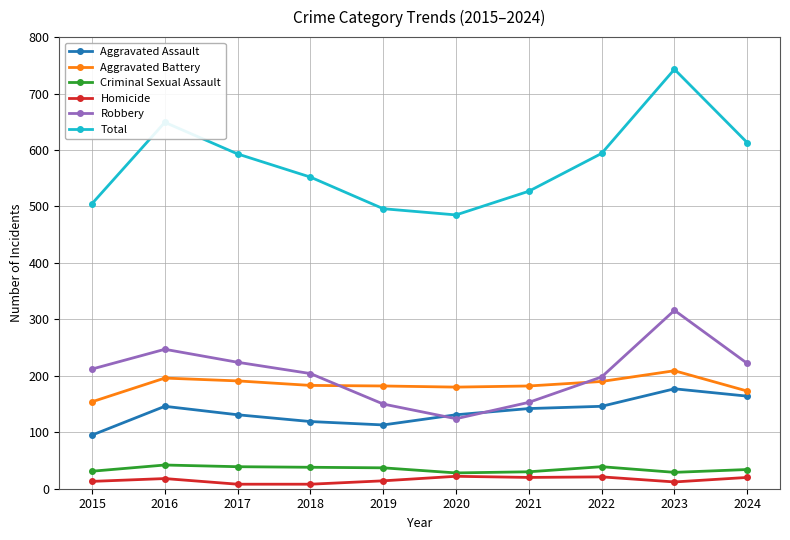

Is this an area chart (filled region under the line)?

No